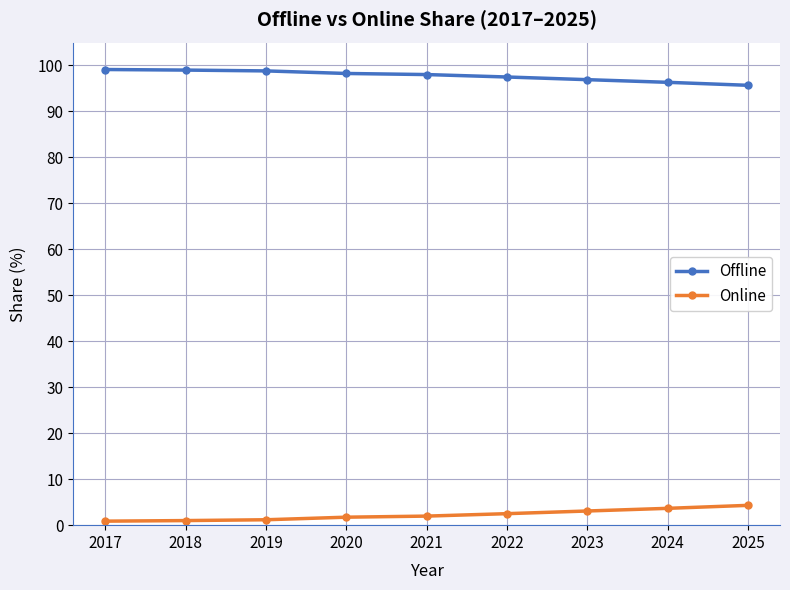

What is the difference between the highest and lowest values at 2019?

97.6